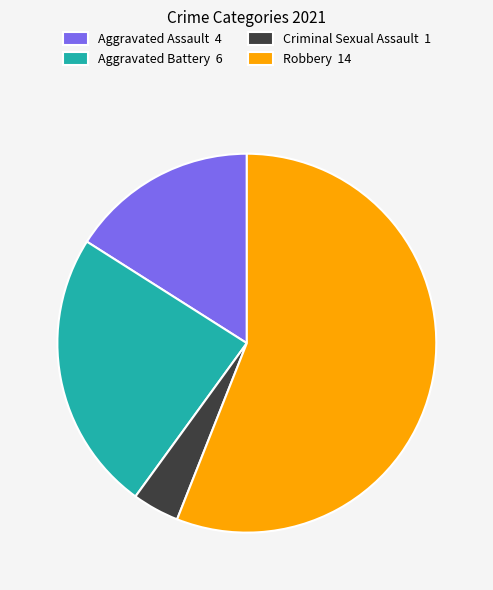

What is the ratio of the value at Criminal Sexual Assault to the value at Aggravated Battery?

0.2